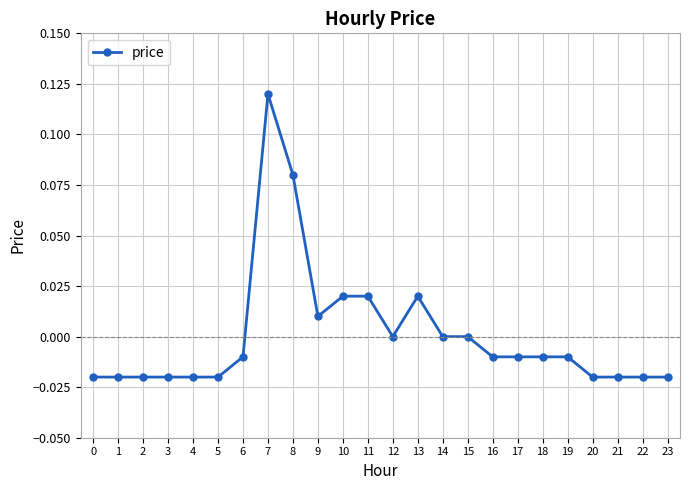

Between 21 and 19, which is larger?

19